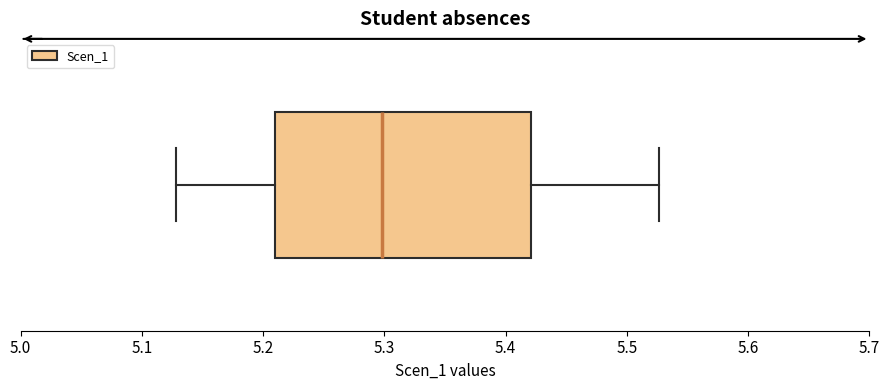

Where does the right whisker of the box end on the x-axis? The values are not printed on the chart, so give them approximately, as read against the axis.

5.53